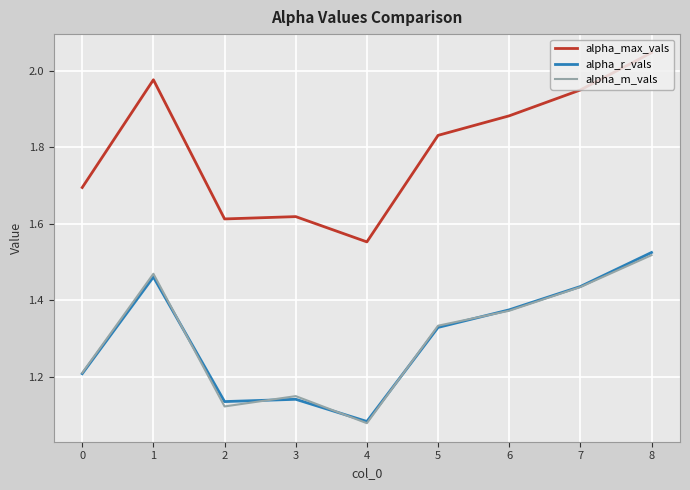

At which label is alpha_max_vals closest to 1?

4